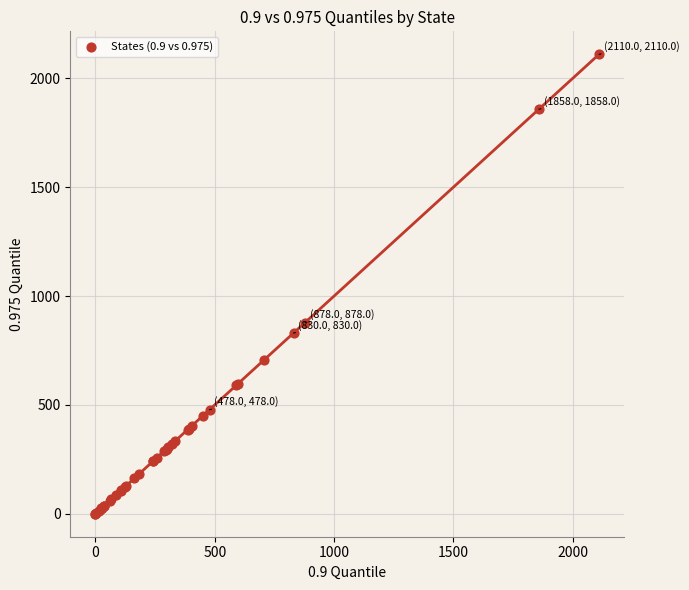

What Y value in the scatter plot is closest to 1055?

878